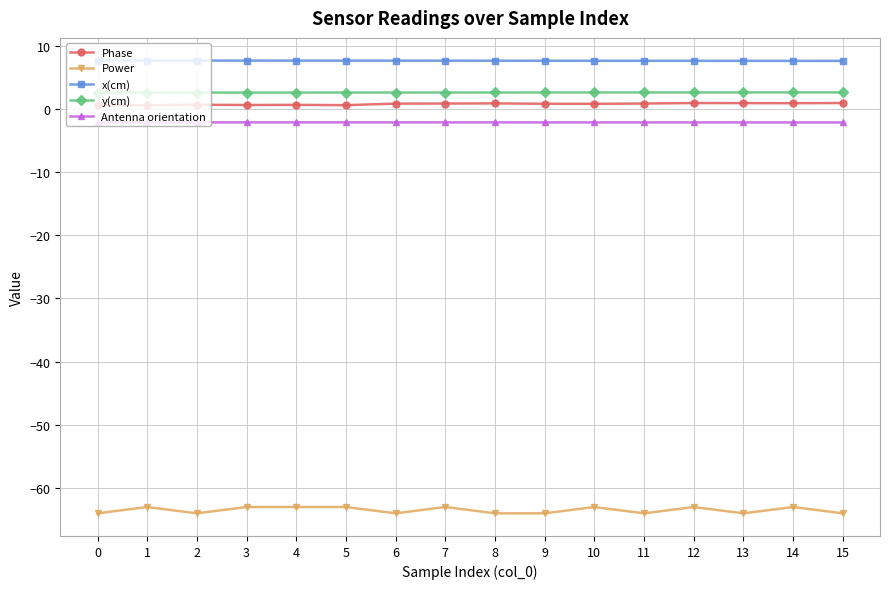

At 9, list the series in order from smallest to largest.

Power, Antenna orientation, Phase, y(cm), x(cm)